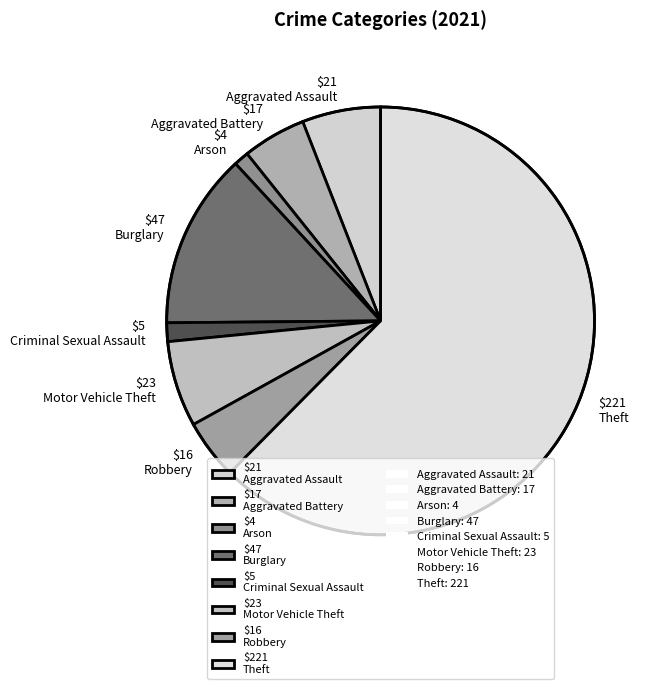

What is the majority slice?

$221 Theft